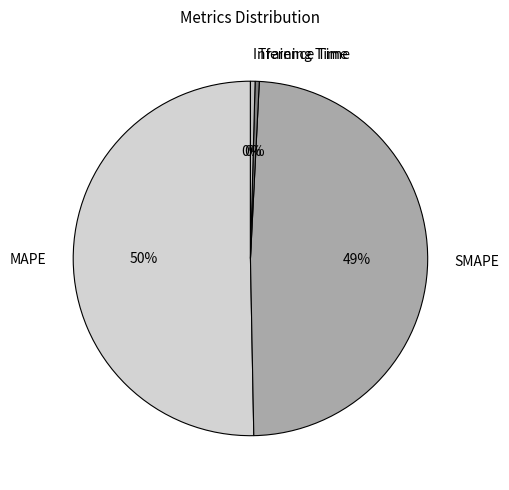

Is the sum of MAPE and SMAPE greater than half?

Yes